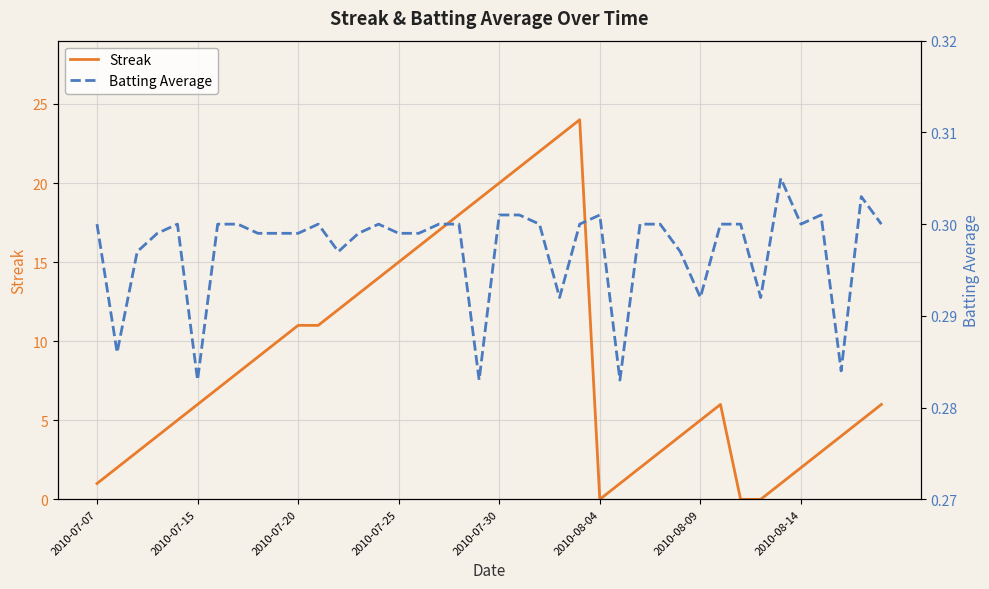

What is the value of the Streak point at the 21st from the left?

20.0